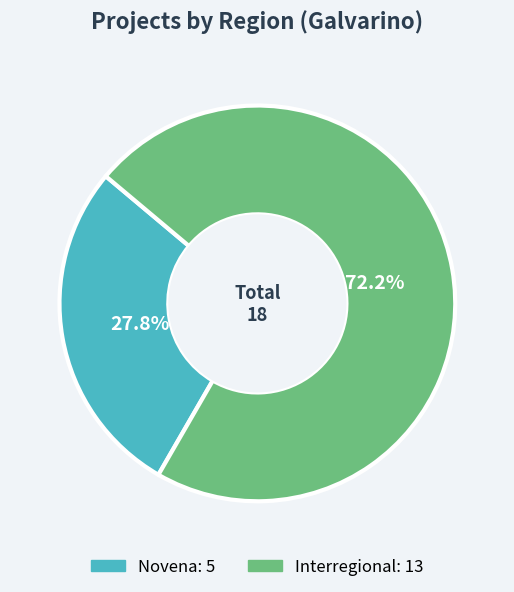

What is the largest slice in the pie chart?

Interregional